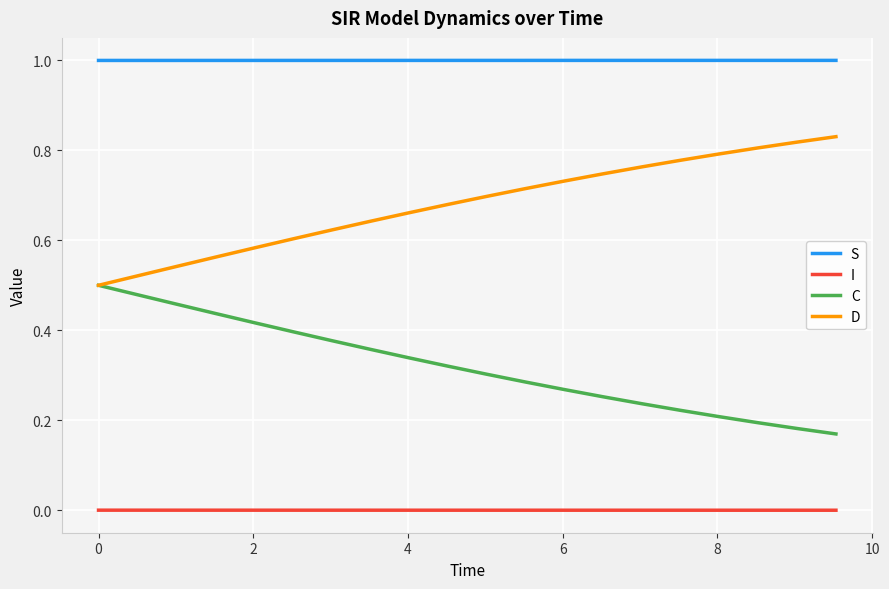

List the series in order of their overall mean, highest first.

S, D, C, I